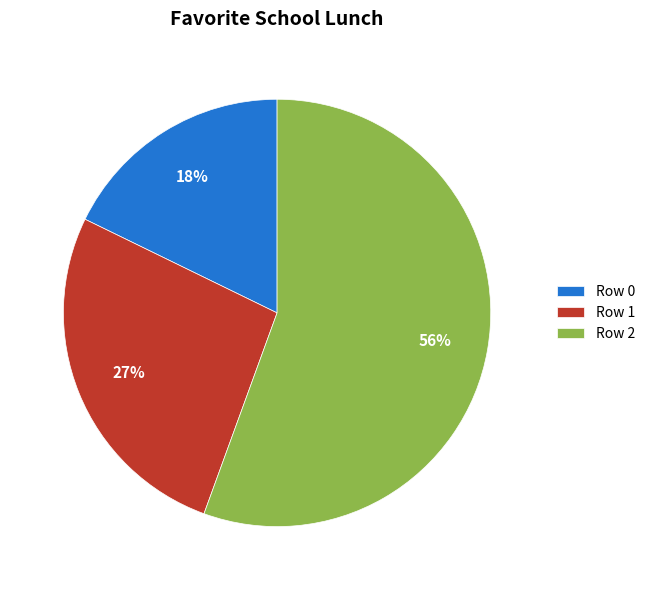

True or false: Row 2 accounts for 67% of the total.

False